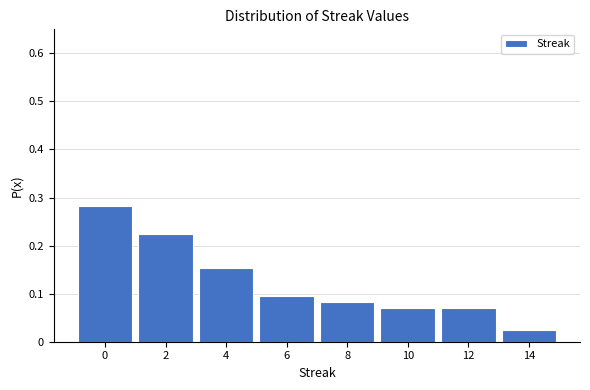

At which category does the chart reach its minimum across all series?

14